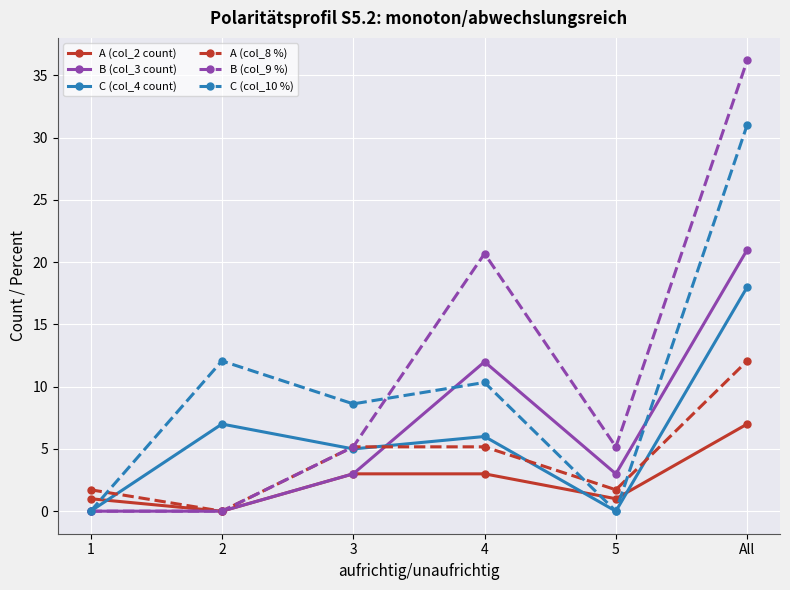

What is the total value across all series at 4?

57.2